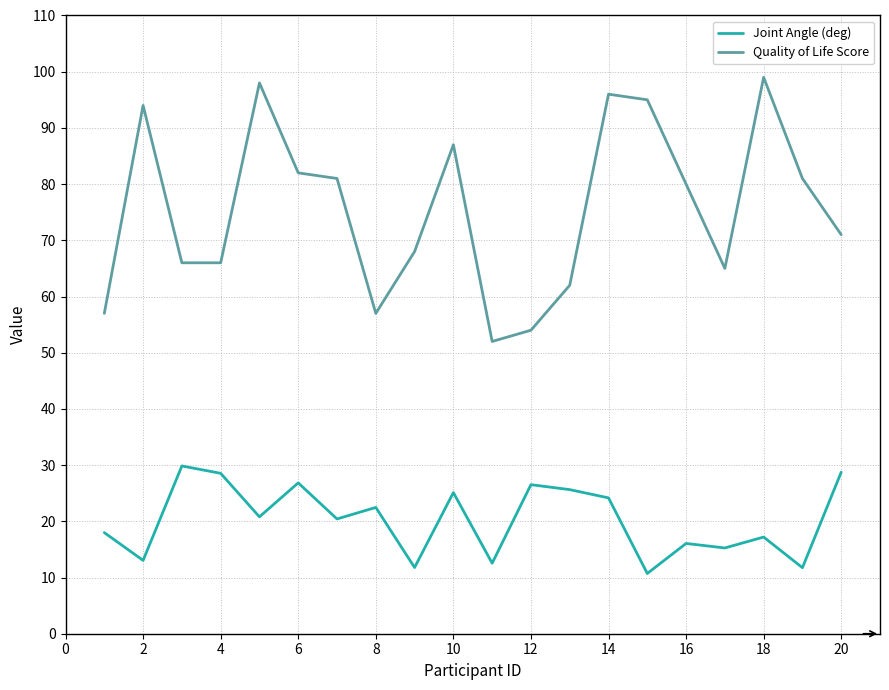

Which series has the largest range (max minus min)?

Quality of Life Score